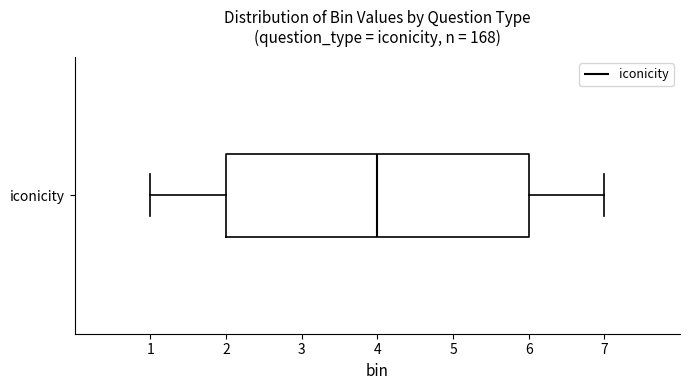

Transcribe this box plot: give where the median line is, the range the box spans, and where the two whiskers end, as read against the x-axis. The values are not printed on the chart, so give them approximately, as read against the axis.

median 4, box 2 to 6, whiskers 1 to 7